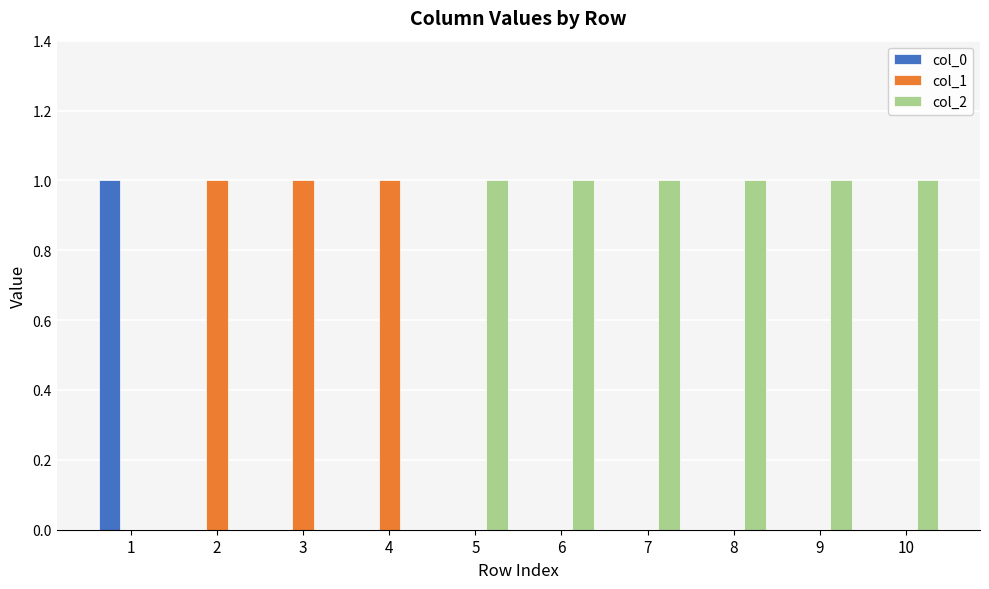

The value of col_2 at 3 is 0. True or false?

True